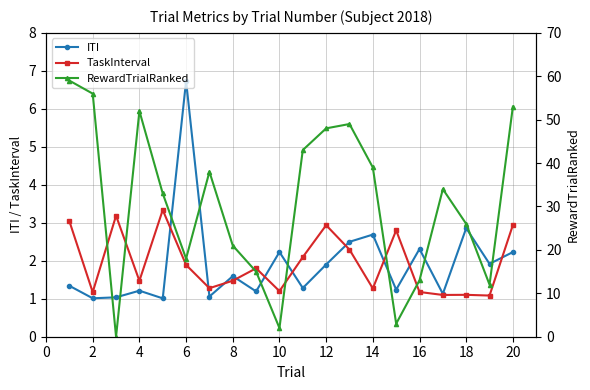

Which series has the largest range (max minus min)?

RewardTrialRanked